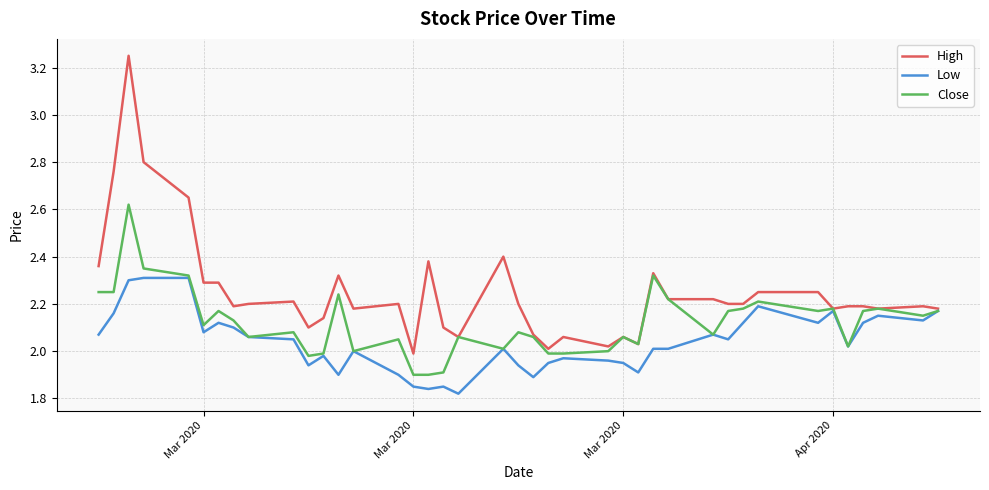

What is the difference between the maximum and minimum values in the Close series?

0.7